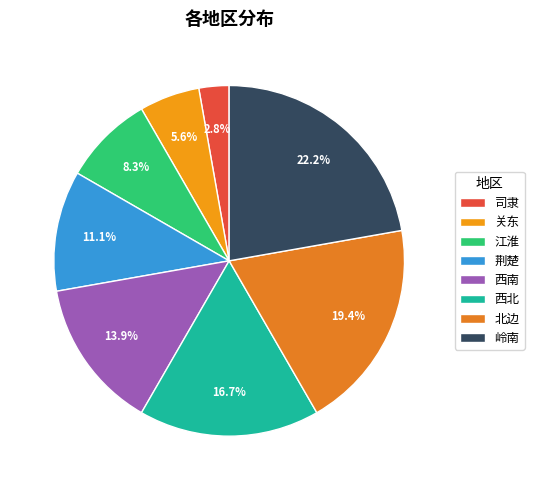

The 关东 slice represents 6% of the pie. True or false?

True